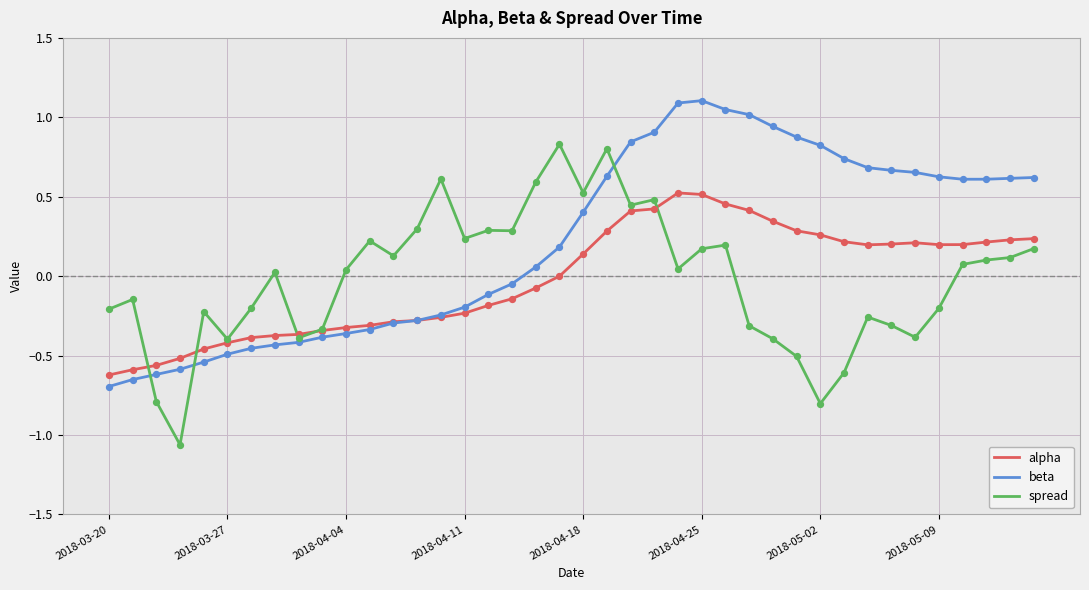

At how many categories does at least one series exceed 0?

31